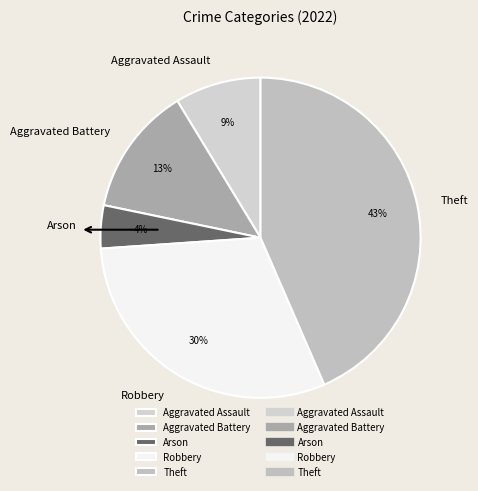

Is it true that Theft is 31% of the pie?

False